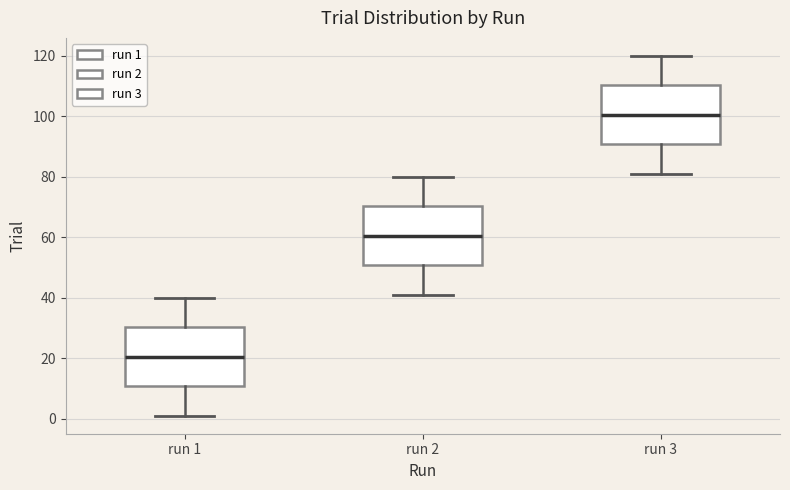

Where does the upper whisker of the box for run 1 end on the y-axis? The values are not printed on the chart, so give them approximately, as read against the axis.

40